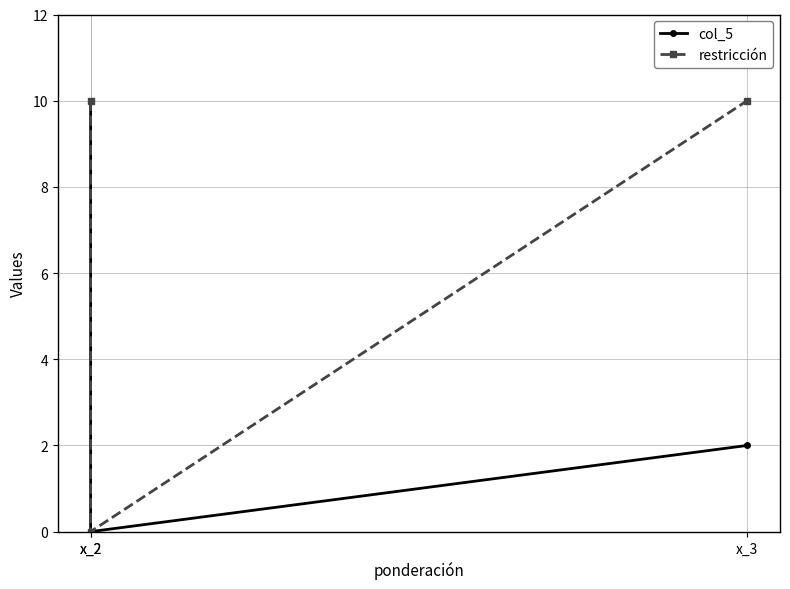

What is the difference between the maximum and minimum values in the restricción series?

10